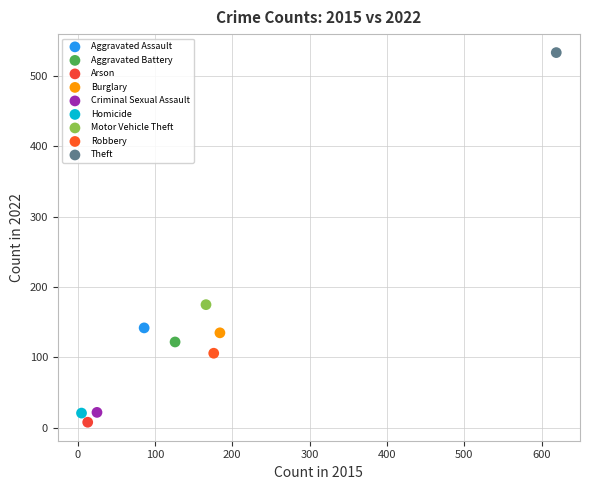

Which series reaches the minimum Y coordinate?

Arson